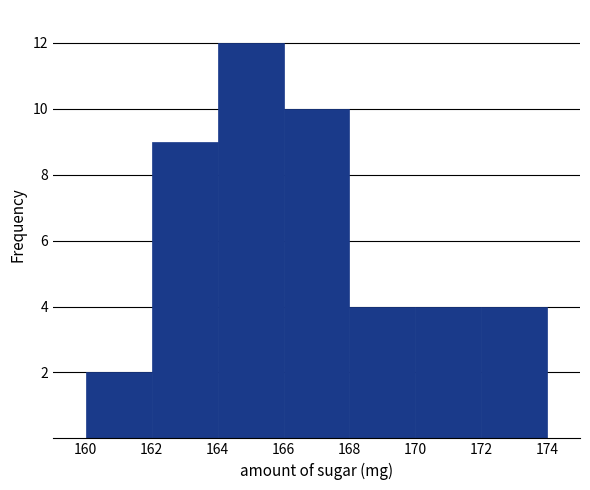

Which range on the x-axis has the tallest bar?

164 to 166